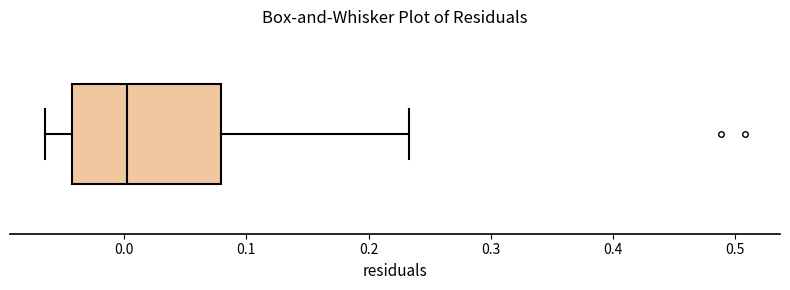

Where is the left edge of the box on the x-axis? The values are not printed on the chart, so give them approximately, as read against the axis.

-0.04